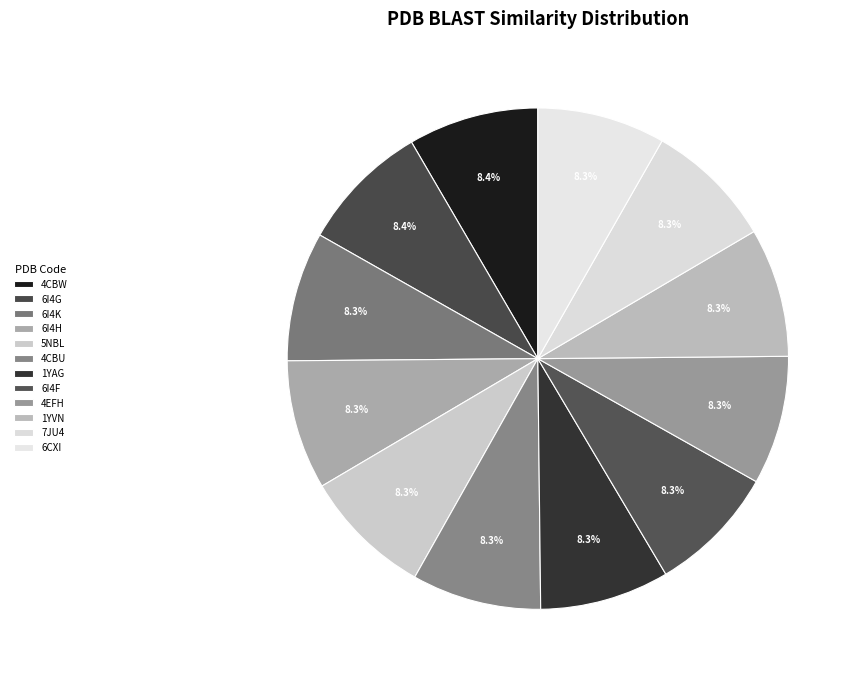

How much of the chart is everything except 6I4G?

91.6%